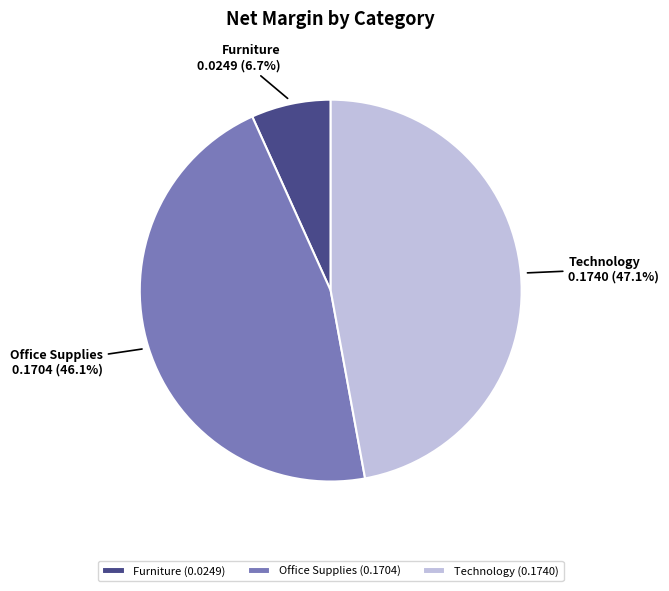

Rank the categories by value from highest to lowest.

Technology, Office Supplies, Furniture